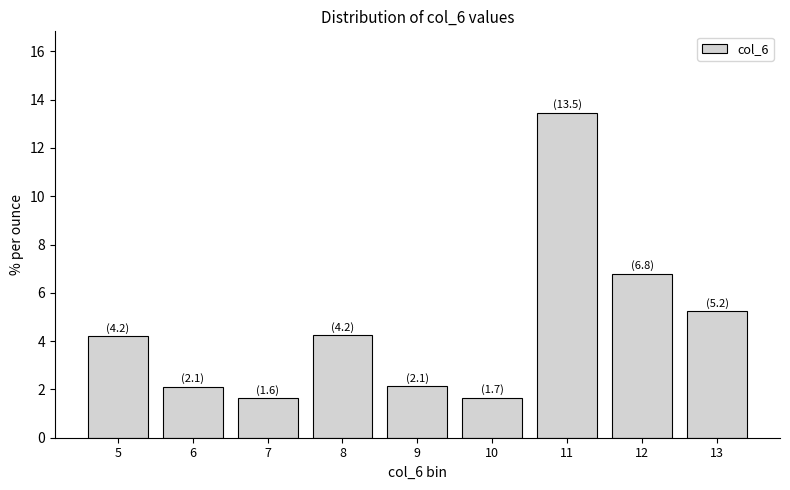

Read the value at 9.

2.1